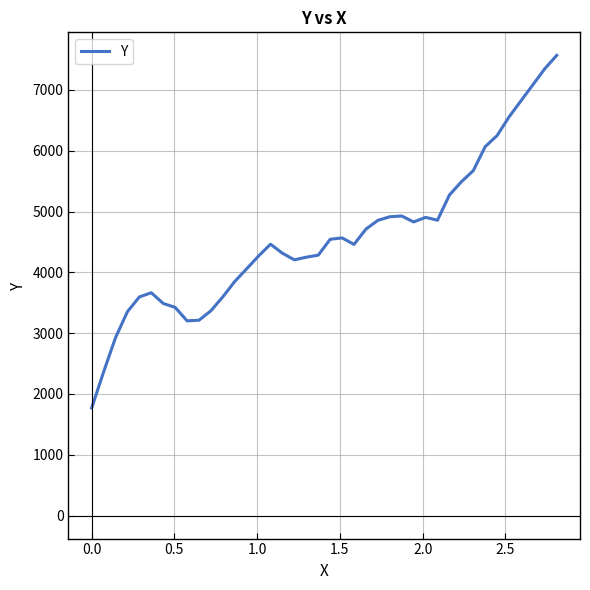

What is the difference between the maximum and minimum values?

5799.8